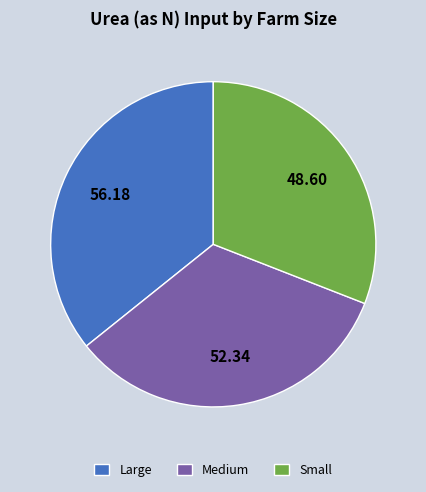

What is the smallest slice in the pie chart?

Small